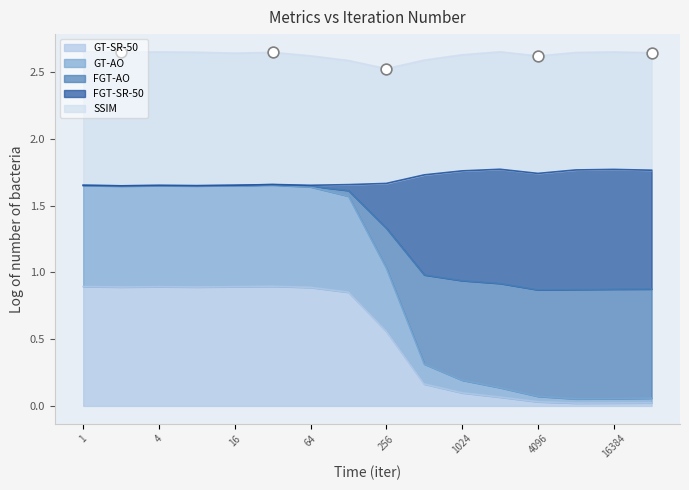

True or false: GT-SR-50 has a value of 0.1 at 1024.

True